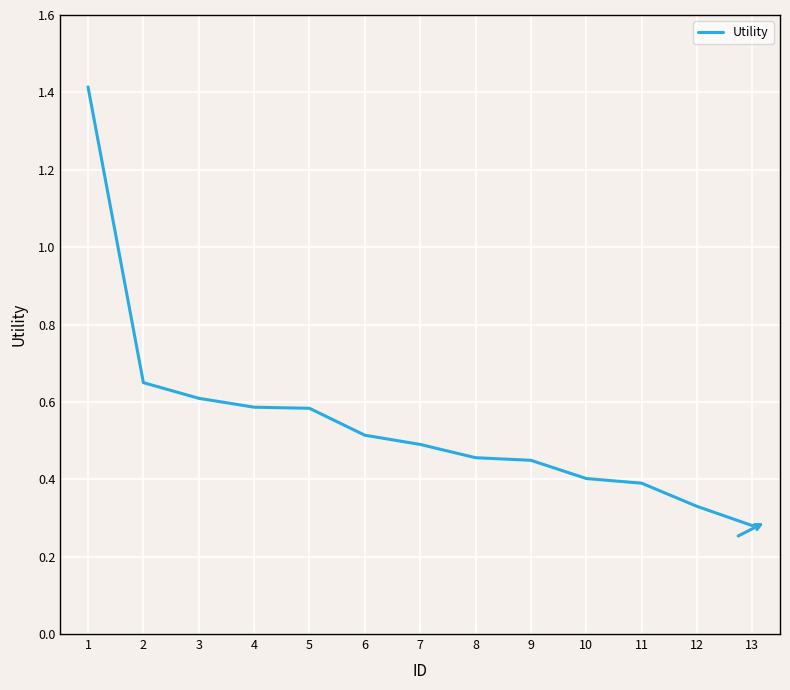

The value at 12 is 0.2. True or false?

False